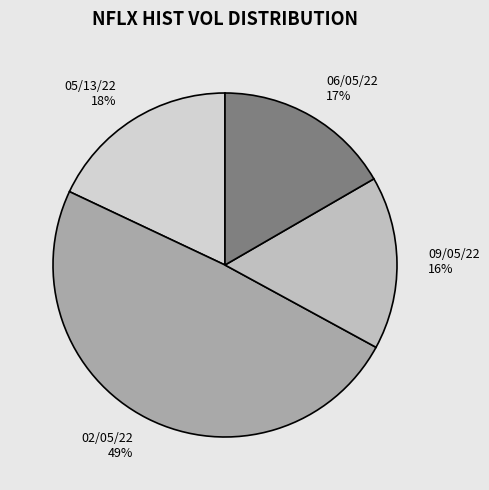

Is it true that 09/05/22 is 4% of the pie?

False